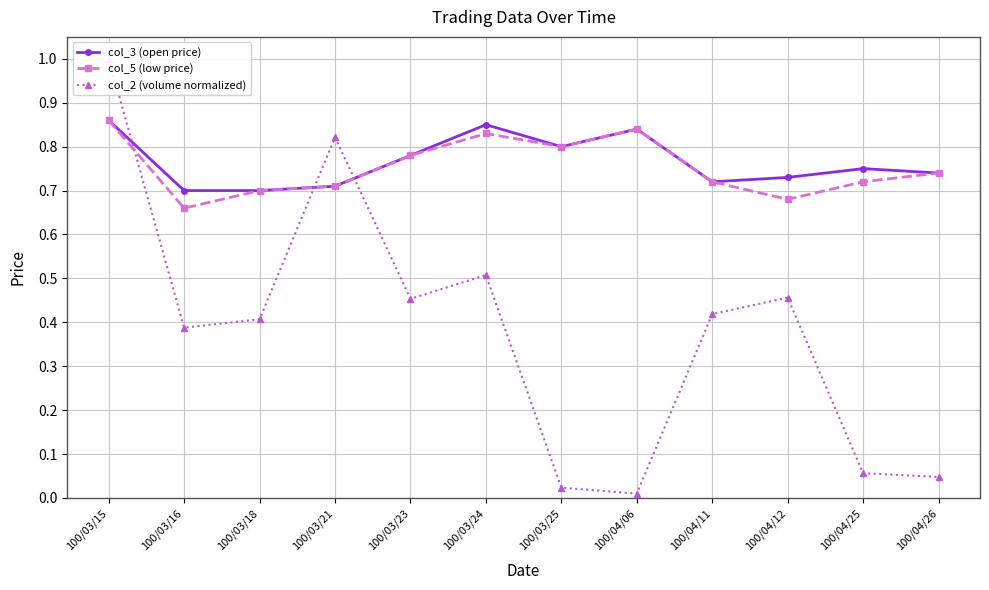

Which series changed the most between 100/03/23 and 100/04/12?

col_5 (low price)